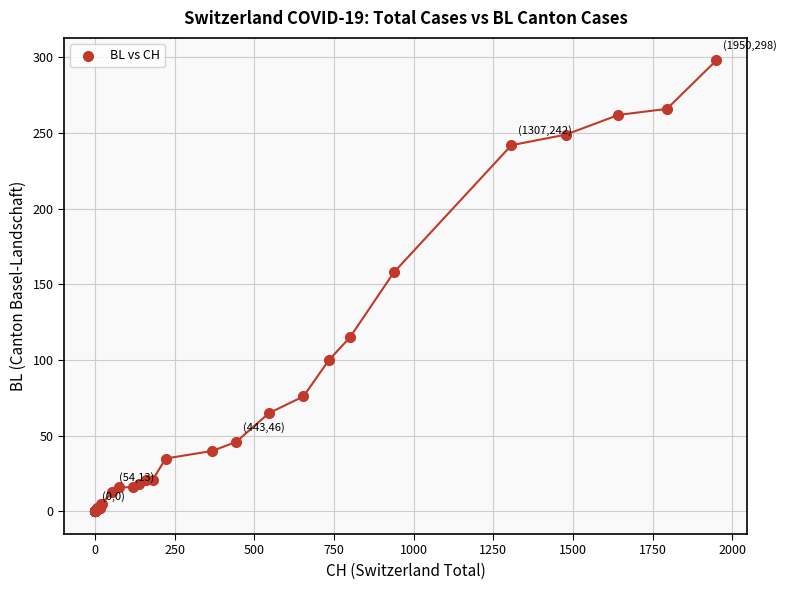

What Y value in the scatter plot is closest to 149?

158